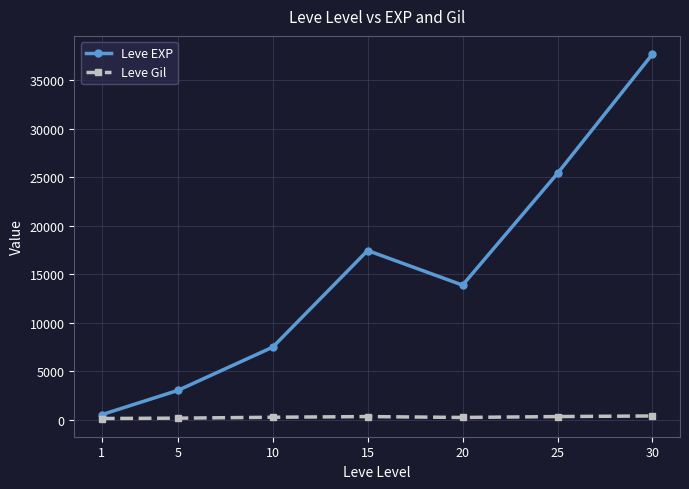

Which series has the widest spread of values?

Leve EXP